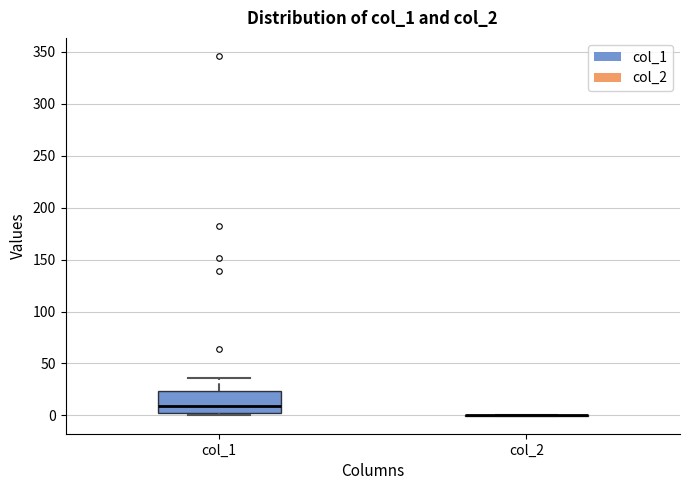

Reading left to right, read every box against the y-axis: the position of its median line, the range the box covers, and the ends of its whiskers. The values are not printed on the chart, so give them approximately, as read against the axis.

col_1: median 10, box 0 to 25, whiskers 0 (just below the box's lower edge) to 35
col_2: box collapsed to a line at 0, whiskers 0 to 0